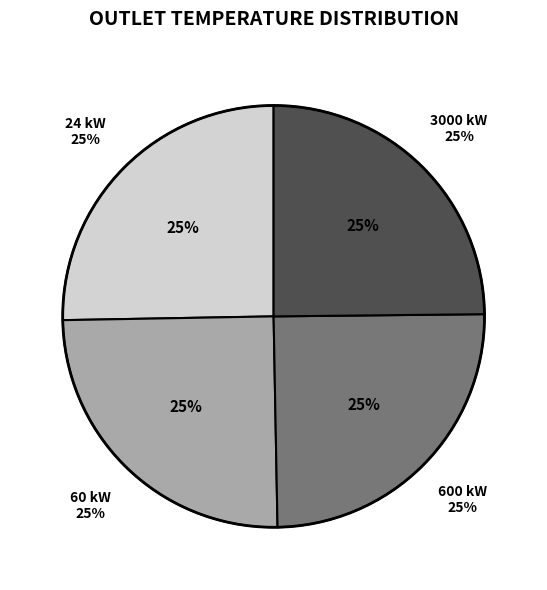

Which category has the biggest portion of the pie?

600 kW (load=0.5)